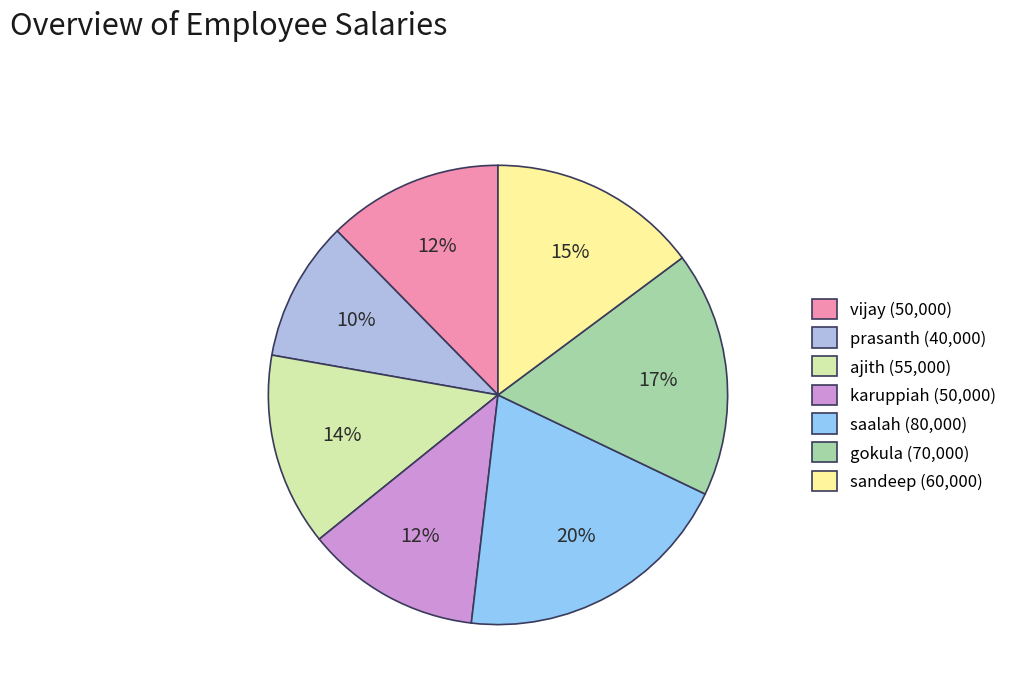

To the nearest percent, what is the average slice percentage?

14%